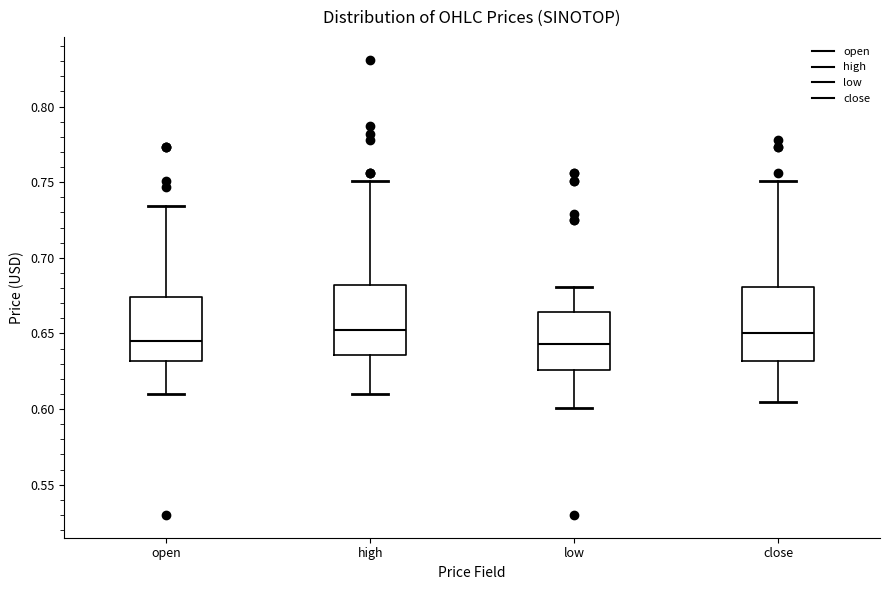

Reading left to right, read every box against the y-axis: the position of its median line, the range the box covers, and the ends of its whiskers. The values are not printed on the chart, so give them approximately, as read against the axis.

open: median 0.645, box 0.630 to 0.675, whiskers 0.610 to 0.735
high: median 0.650, box 0.635 to 0.680, whiskers 0.610 to 0.750
low: median 0.645, box 0.625 to 0.665, whiskers 0.600 to 0.680
close: median 0.650, box 0.630 to 0.680, whiskers 0.605 to 0.750